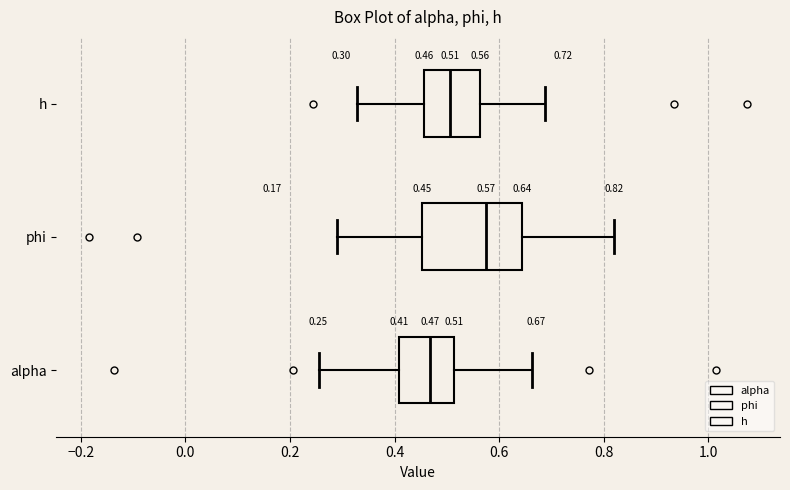

Comparing the boxes themselves (not the whiskers), which one is the widest?

phi